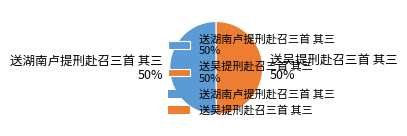

What percentage is the 送吴提刑赴召三首 其三 slice, to the nearest percent?

50%